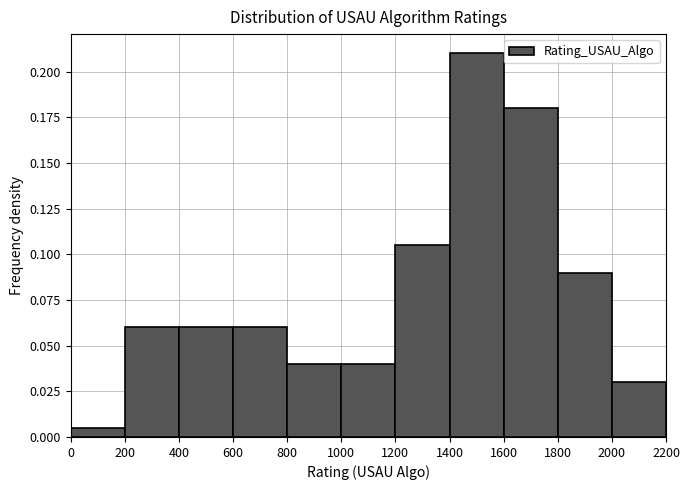

Reading left to right, transcribe this chart: for each bar, give the range it covers on the x-axis and its height. The values are not printed on the chart, so give them approximately, as read against the axis.

0 to 200: 0.005
200 to 400: 0.060
400 to 600: 0.060
600 to 800: 0.060
800 to 1000: 0.040
1000 to 1200: 0.040
1200 to 1400: 0.105
1400 to 1600: 0.210
1600 to 1800: 0.180
1800 to 2000: 0.090
2000 to 2200: 0.030